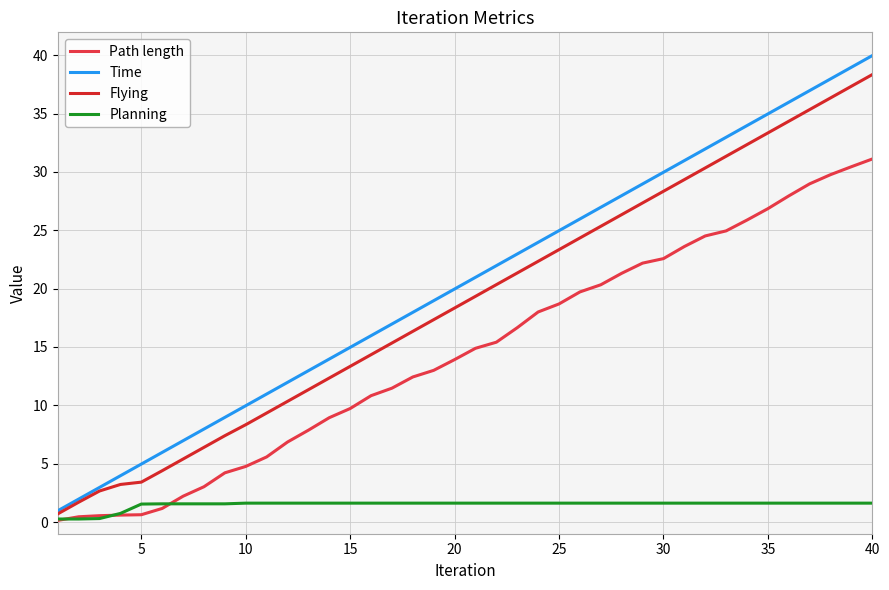

Does the chart have visible grid lines?

Yes